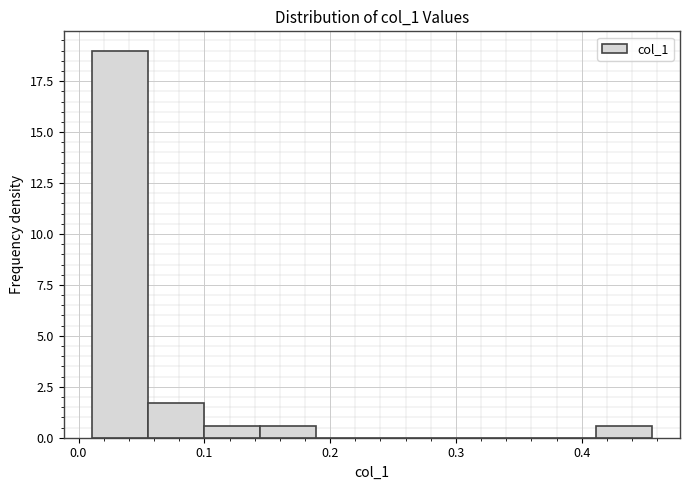

What is the height of the bar covering 0.10 to 0.14 on the x-axis? Neither the bar edges nor the heights are printed on the chart, so give them approximately, as read against the axes.

0.5